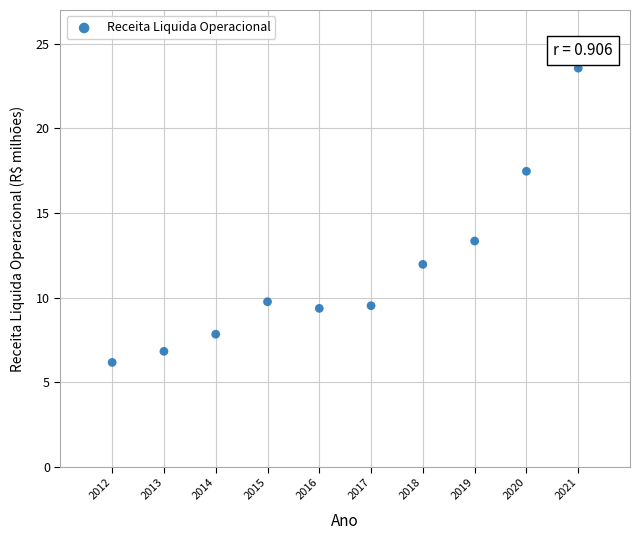

What is the range of X values (max minus min)?

9.0